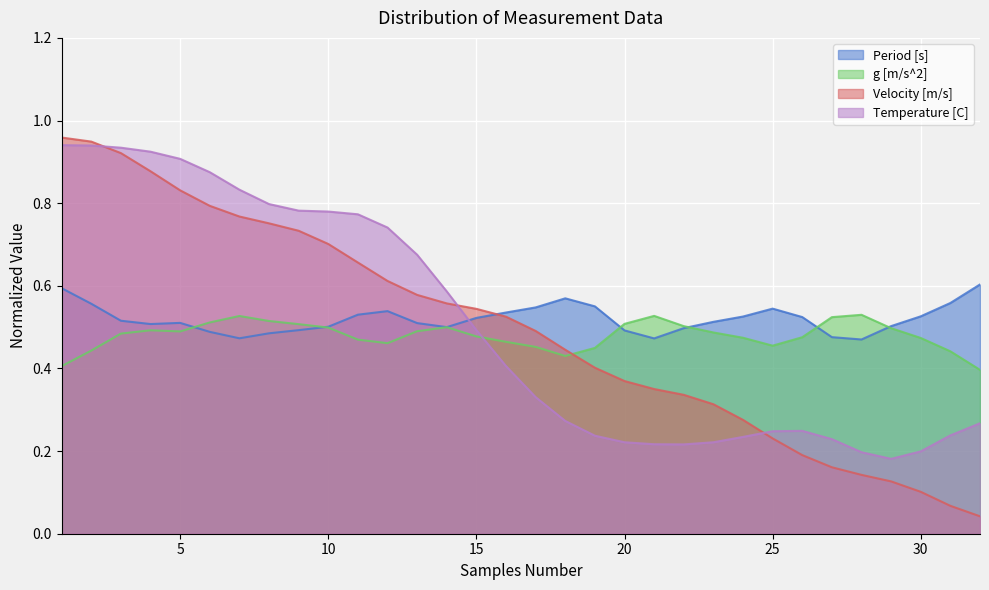

At which label is Velocity [m/s] closest to 0?

32